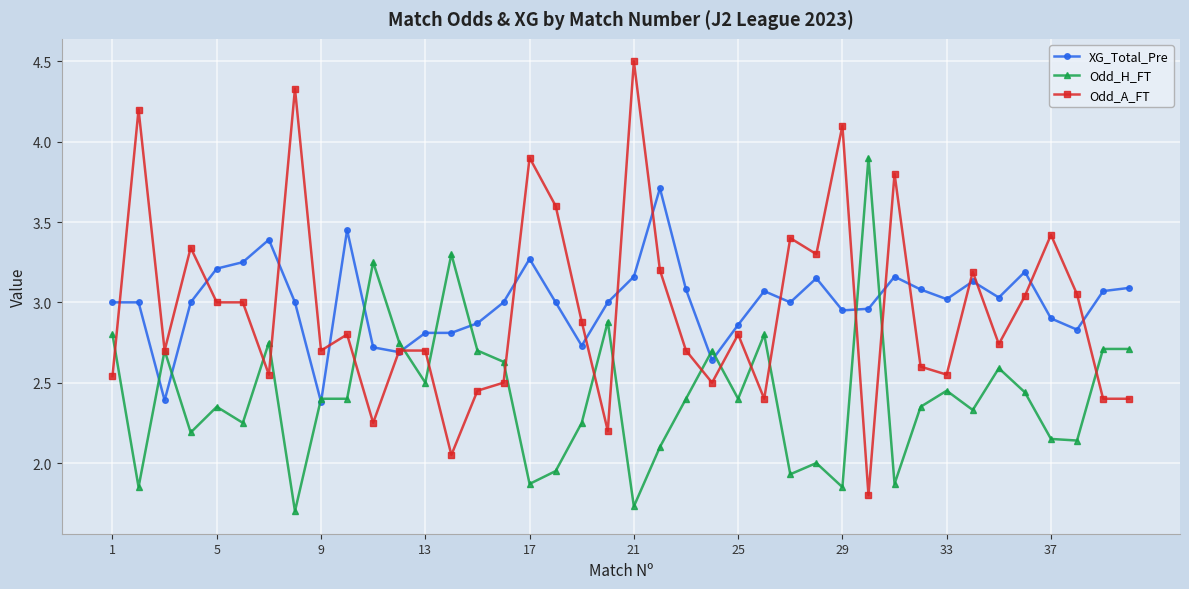

Is this an area chart (filled region under the line)?

No